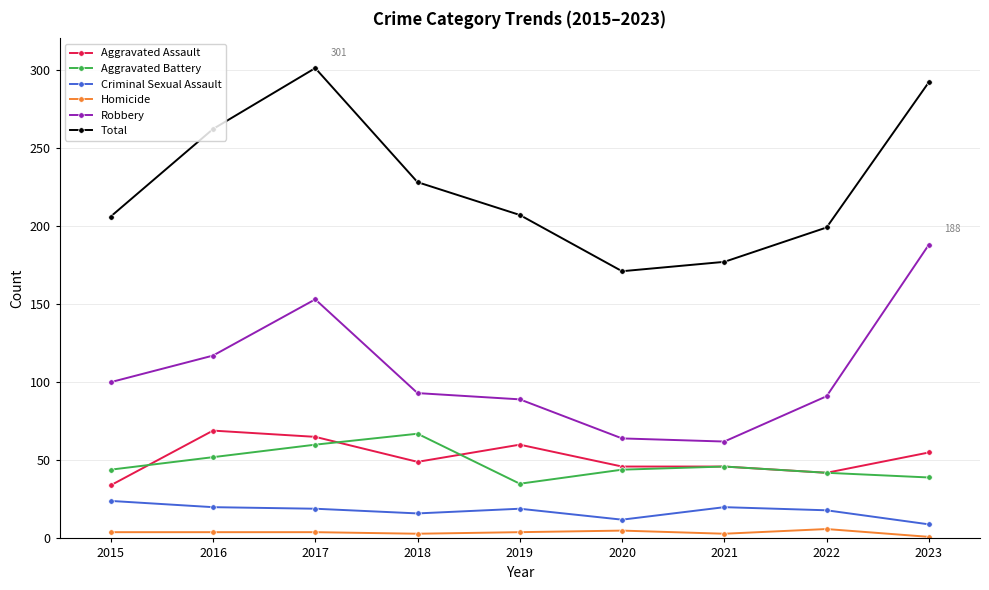

What is the value of the Robbery point at the 1st from the left?

100